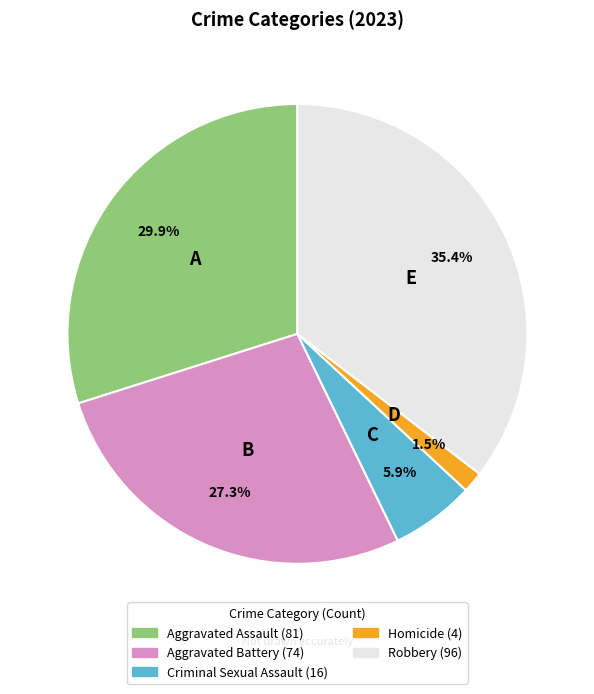

What is the largest slice in the pie chart?

Robbery